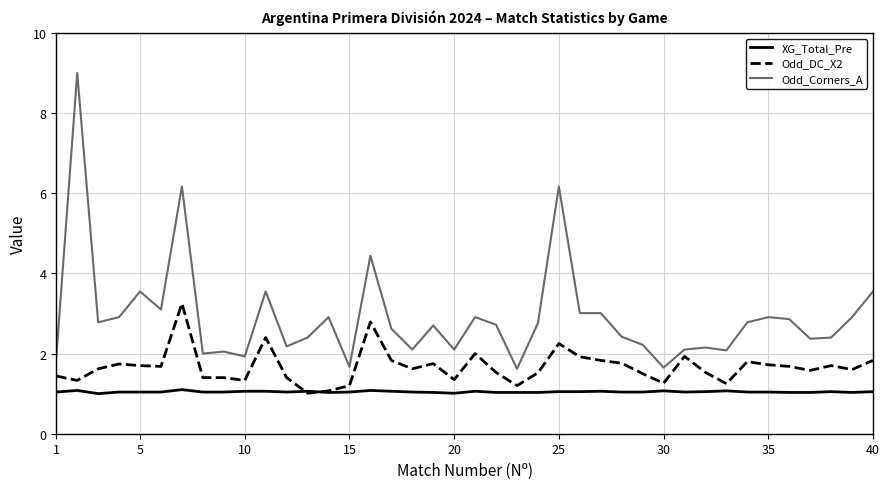

What are all the series names shown in the legend?

XG_Total_Pre, Odd_DC_X2, Odd_Corners_A